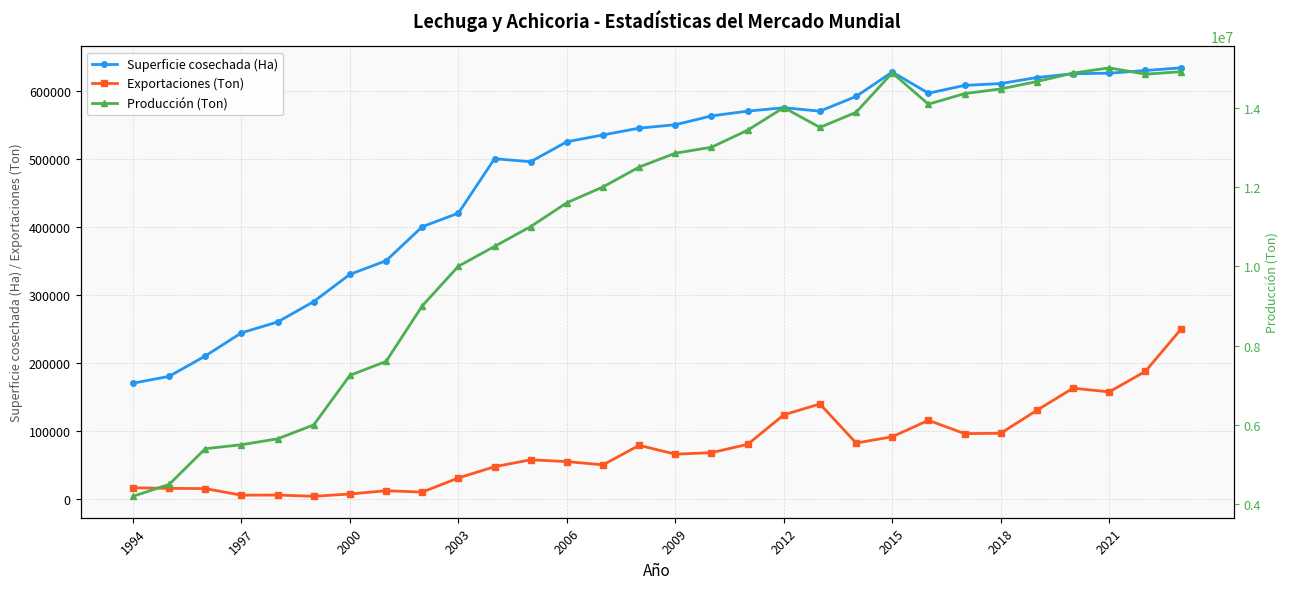

What is the highest value of the Superficie cosechada (Ha) series?

633666.0